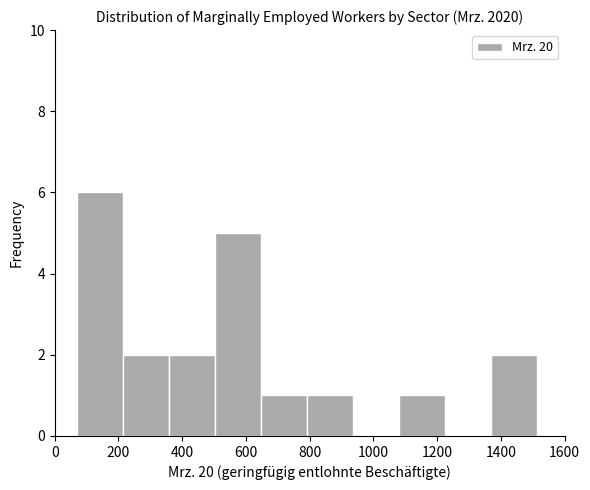

Over which range of the x-axis is the bar tallest?

80 to 220